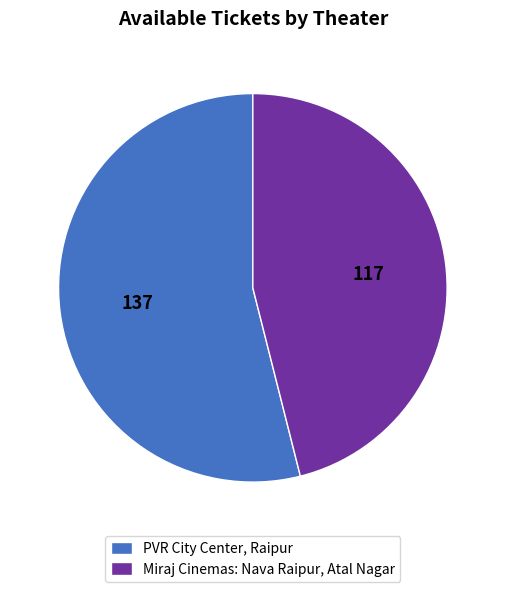

Which slice is the largest?

PVR City Center, Raipur